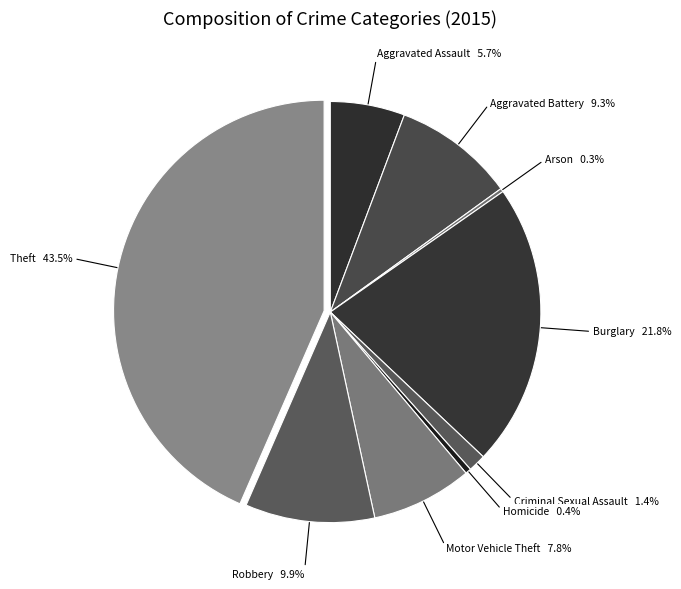

Which has a higher value, Criminal Sexual Assault or Homicide?

Criminal Sexual Assault